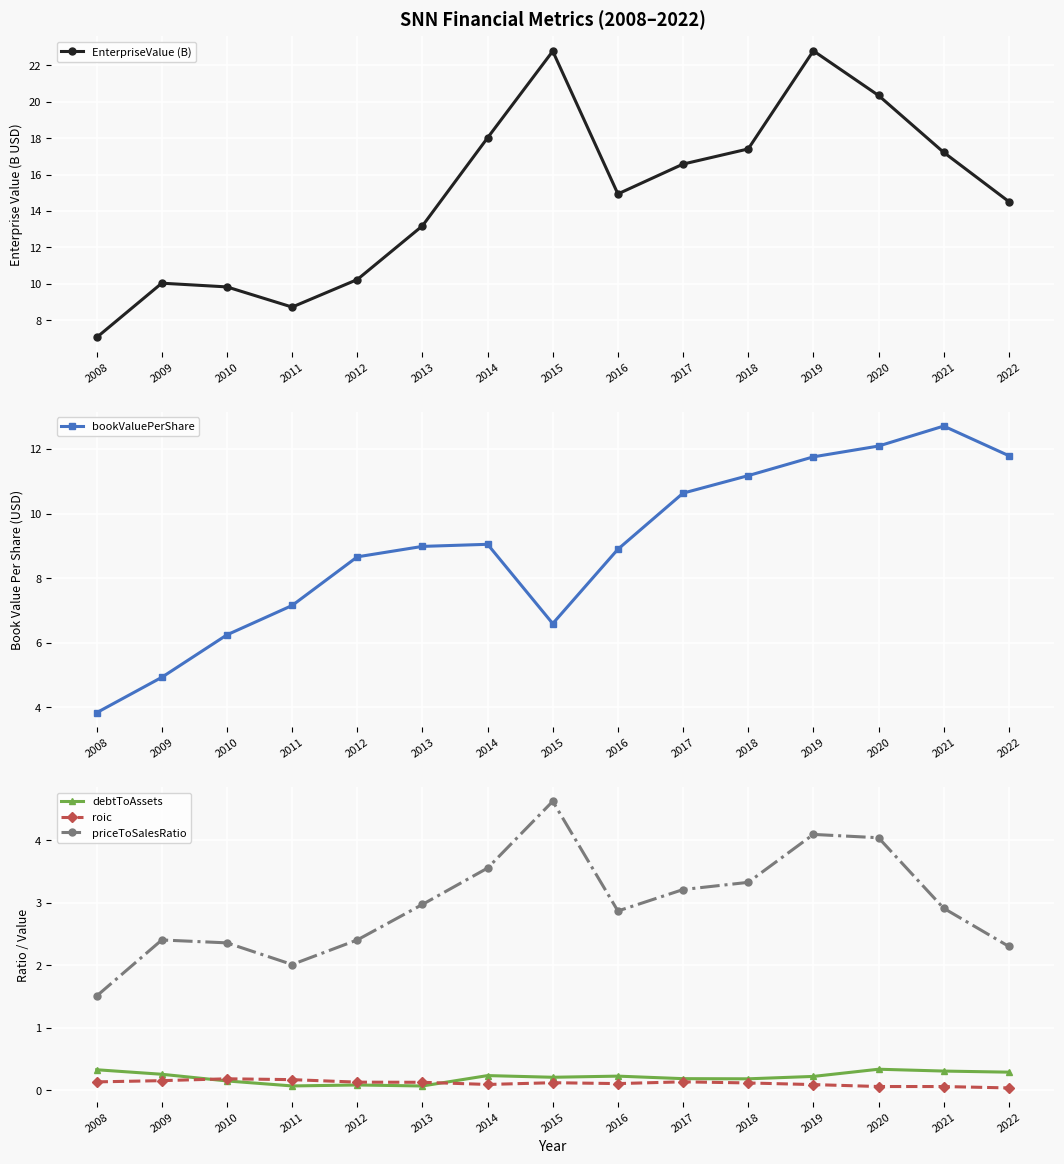

List the labels in order of roic value, largest first.

2010, 2011, 2009, 2017, 2008, 2012, 2013, 2015, 2018, 2016, 2014, 2019, 2020, 2021, 2022